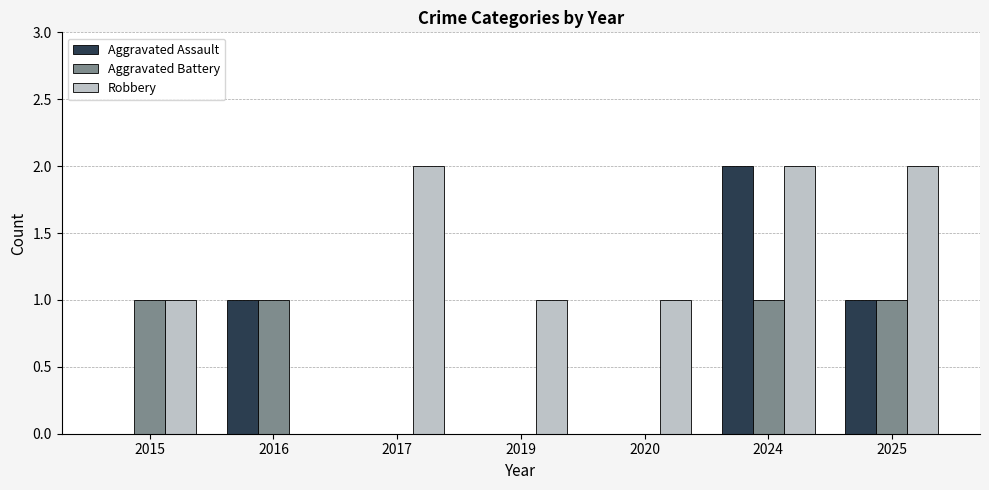

Between 2016 and 2025, which series saw the biggest shift?

Robbery